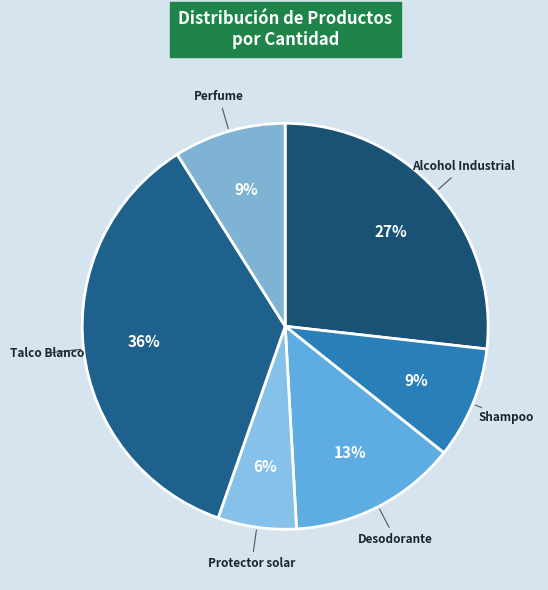

Combined, do Protector solar and Shampoo account for over 50%?

No